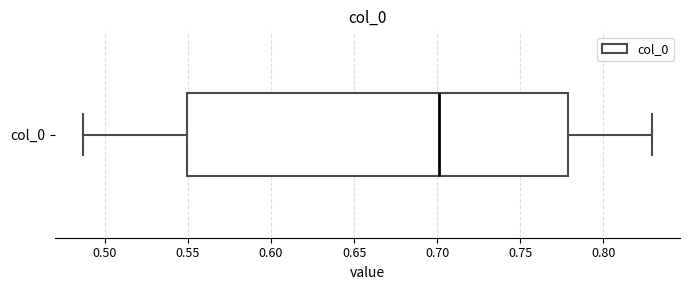

Read this box plot against the x-axis: the position of the median line, the range covered by the box, and the ends of both whiskers. The values are not printed on the chart, so give them approximately, as read against the axis.

median 0.700, box 0.550 to 0.780, whiskers 0.485 to 0.830